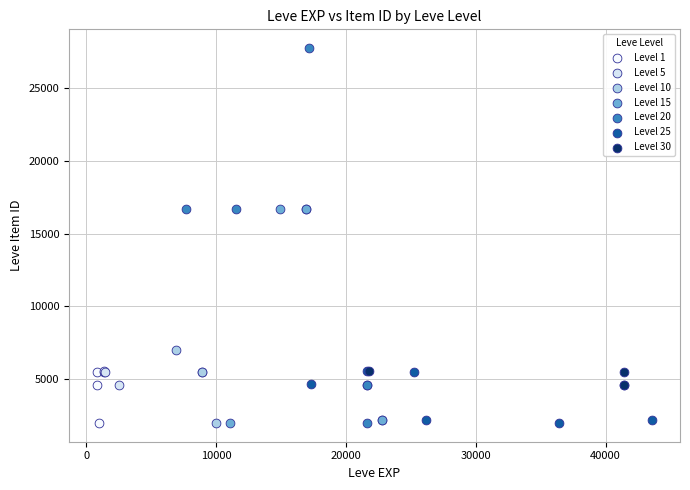

Which series has the widest spread of Y values?

Level 20